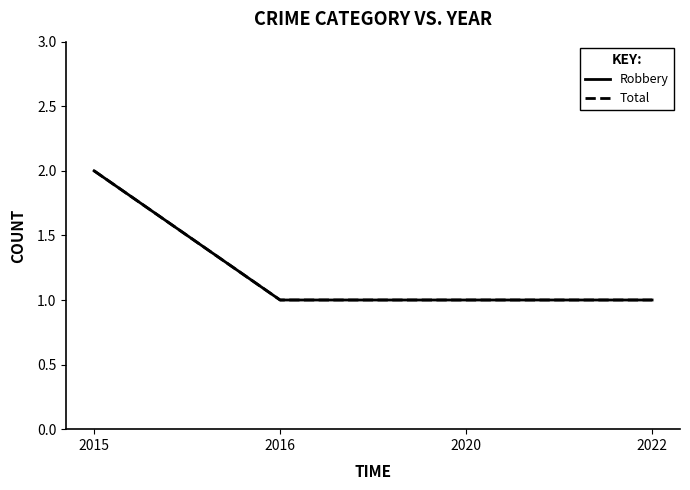

At which category is the sum across all series the highest?

2015